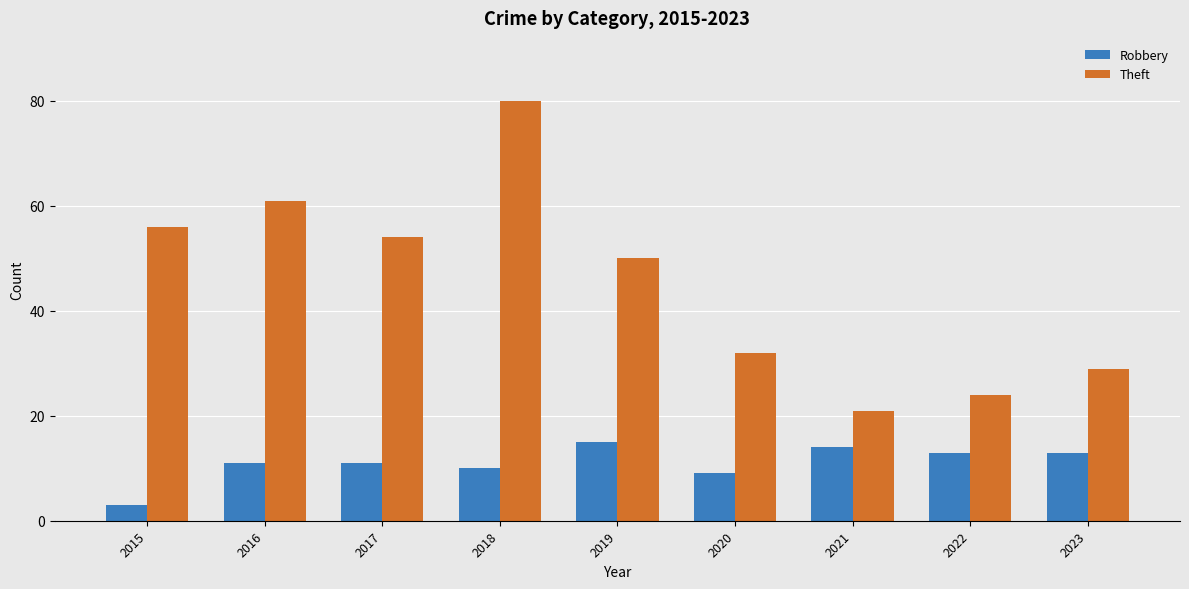

Is it true that Robbery equals 4 at 2023?

False